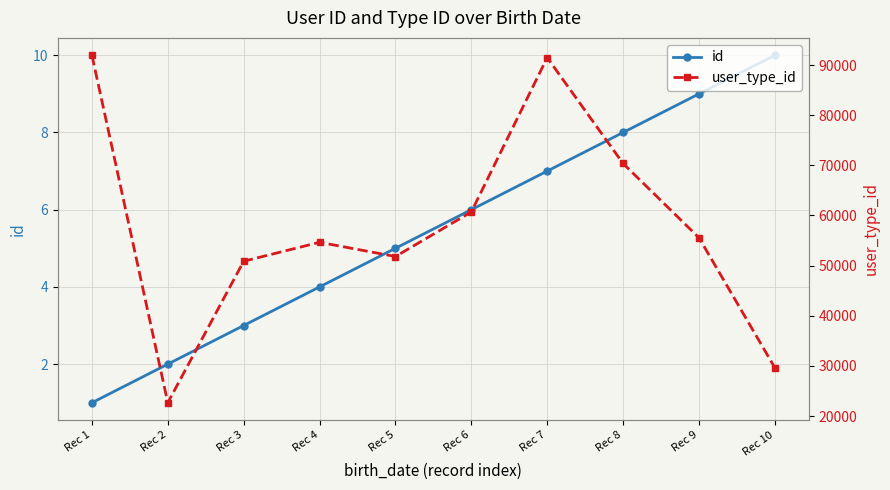

How many values in the id series are below 6?

5